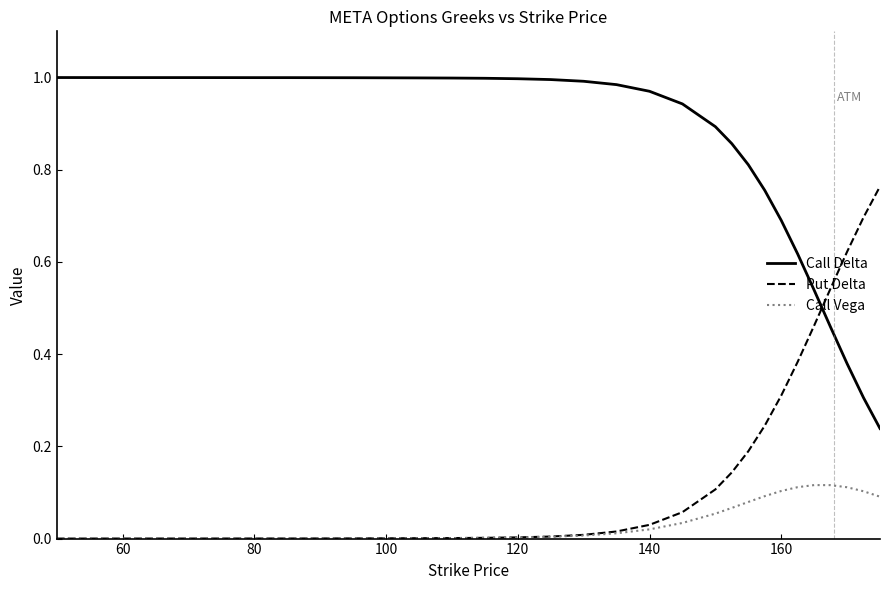

List the series in order of their peak value, highest first.

Call Delta, Put Delta, Call Vega